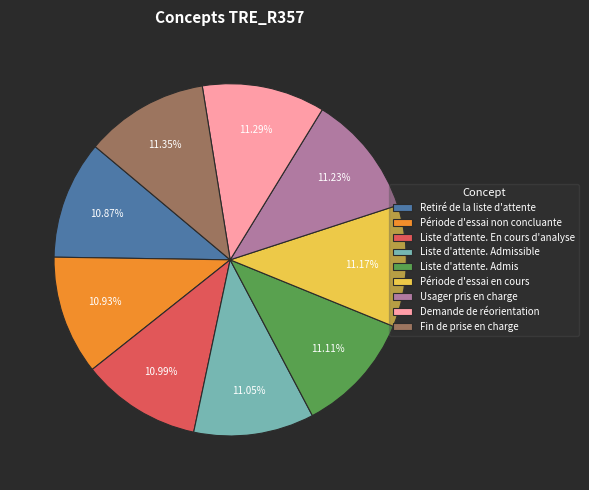

Approximately how many times larger is the value at Liste d'attente. Admis compared to Usager pris en charge?

1.0